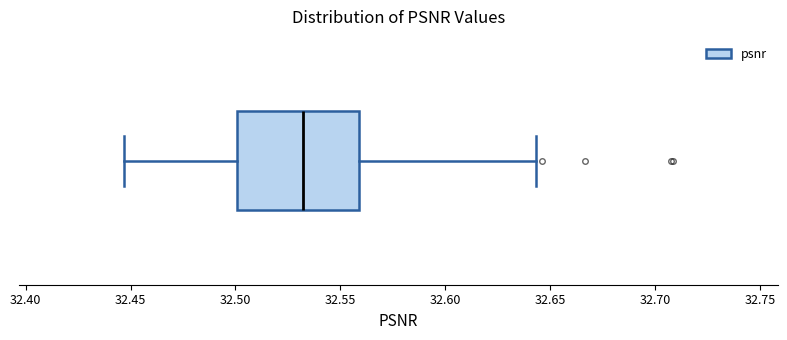

Read this box plot against the x-axis: the position of the median line, the range covered by the box, and the ends of both whiskers. The values are not printed on the chart, so give them approximately, as read against the axis.

median 32.530, box 32.500 to 32.560, whiskers 32.445 to 32.645